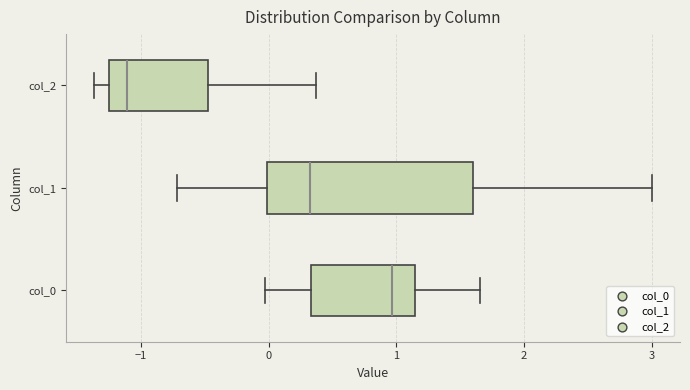

Reading bottom to top, transcribe this box plot: for each box, give where its median line is, the range the box spans, and where its two whiskers end, as read against the x-axis. The values are not printed on the chart, so give them approximately, as read against the axis.

col_0: median 1.0, box 0.3 to 1.1, whiskers 0.0 to 1.7
col_1: median 0.3, box 0.0 to 1.6, whiskers -0.7 to 3.0
col_2: median -1.1, box -1.3 to -0.5, whiskers -1.4 to 0.4